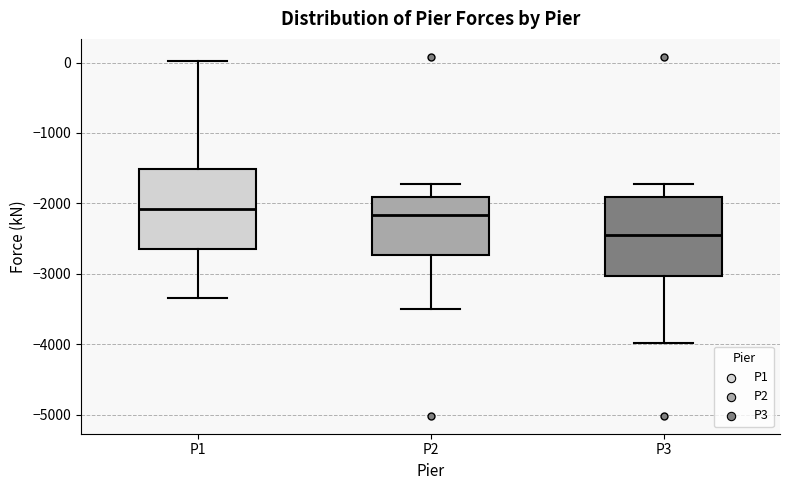

Reading left to right, read every box against the y-axis: the position of its median line, the range the box covers, and the ends of its whiskers. The values are not printed on the chart, so give them approximately, as read against the axis.

P1: median -2100, box -2600 to -1500, whiskers -3300 to 0
P2: median -2200, box -2700 to -1900, whiskers -3500 to -1700
P3: median -2500, box -3000 to -1900, whiskers -4000 to -1700